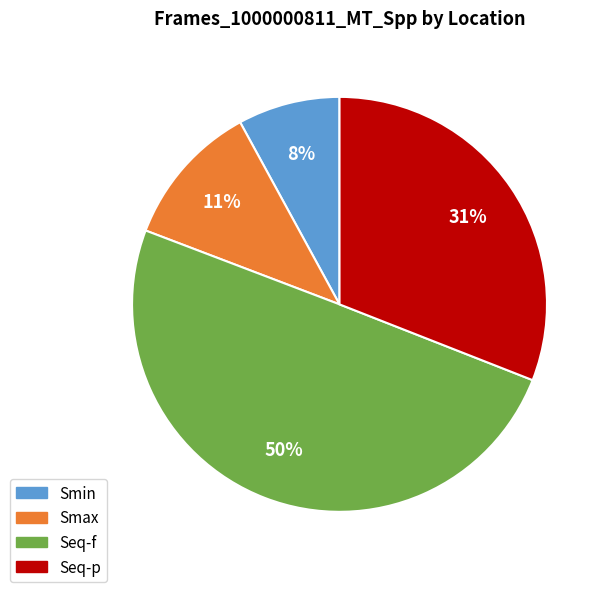

Do Seq-f and Smax together represent more than half of the pie?

Yes